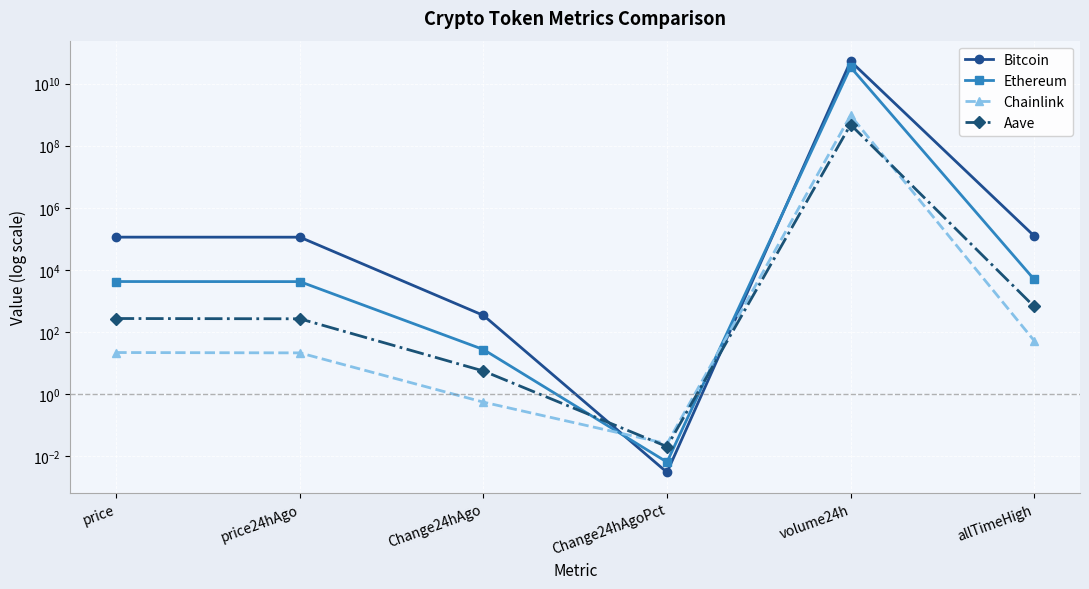

Reading left to right, what are all the values shown in this chart?

Bitcoin: price=113163.0	price24hAgo=112821.0	Change24hAgo=342.0	Change24hAgoPct=0.0	volume24h=52245954445.0	allTimeHigh=124128.0
Ethereum: price=4210.2	price24hAgo=4183.0	Change24hAgo=27.2	Change24hAgoPct=0.0	volume24h=33686306943.0	allTimeHigh=4946.1
Chainlink: price=21.8	price24hAgo=21.2	Change24hAgo=0.6	Change24hAgoPct=0.0	volume24h=936773918.0	allTimeHigh=52.7
Aave: price=271.4	price24hAgo=265.9	Change24hAgo=5.5	Change24hAgoPct=0.0	volume24h=475305590.0	allTimeHigh=661.7